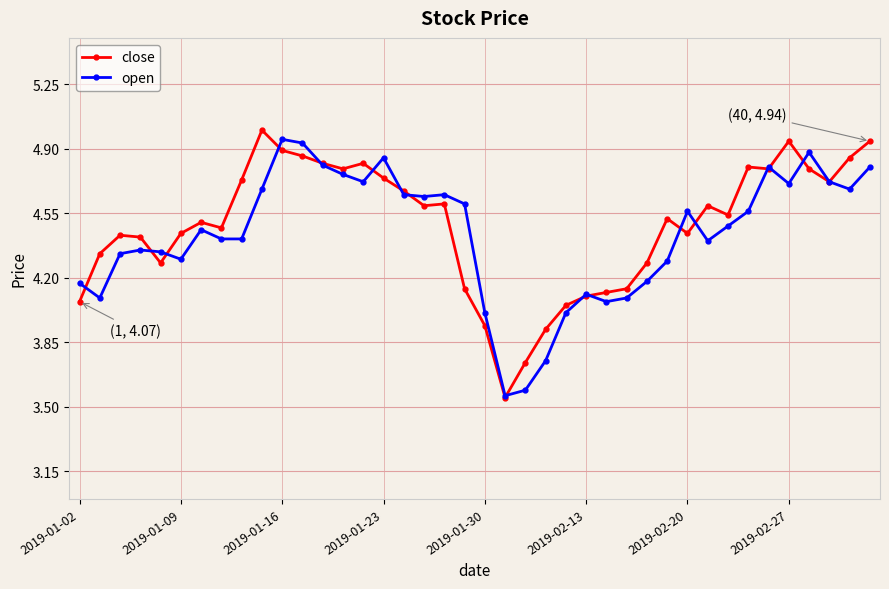

True or false: close has more than 1 interior local peaks.

True